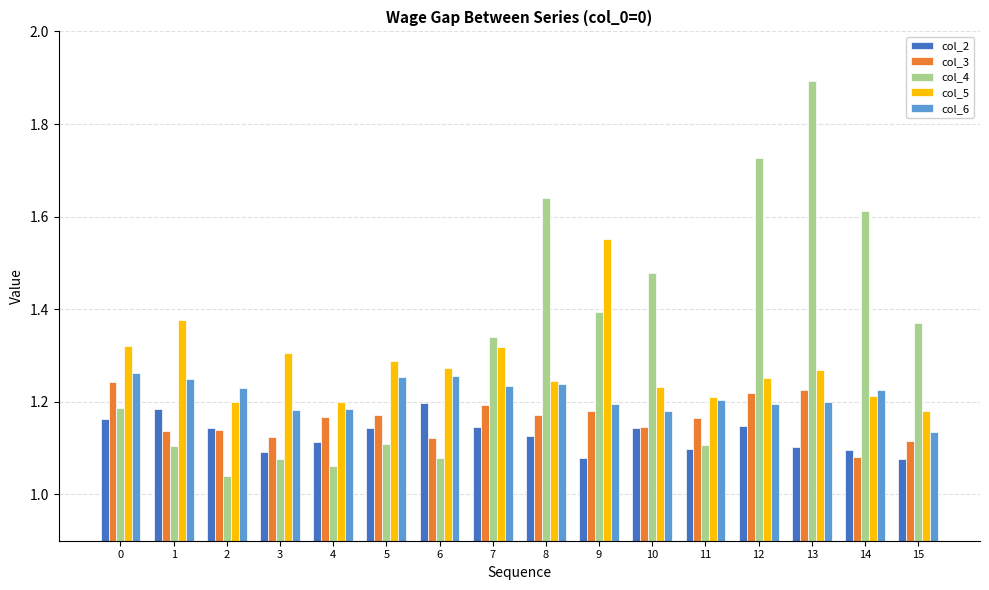

Is it true that col_6 equals 1.8 at 3?

False